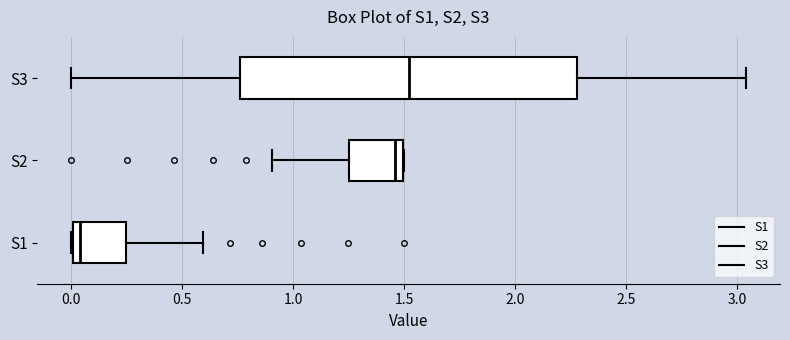

Comparing the boxes themselves (not the whiskers), which one is the widest?

S3